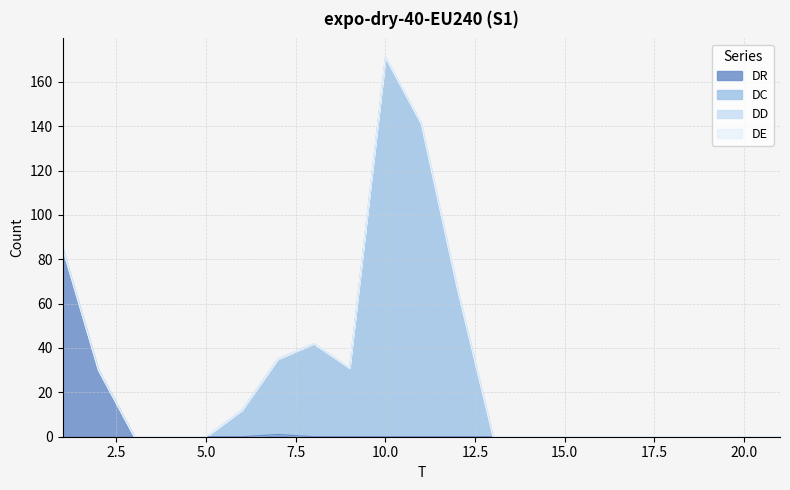

Which series has the largest total across all categories?

DC